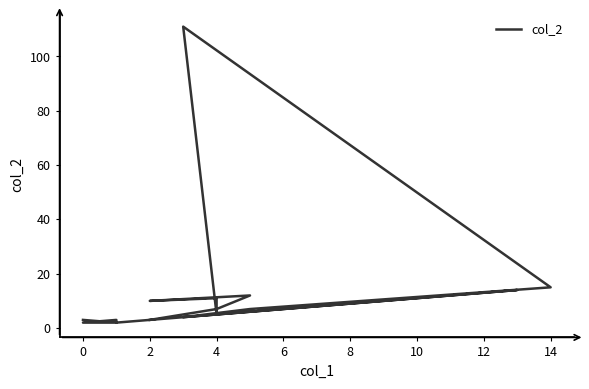

What is the difference between the maximum and second lowest values?

109